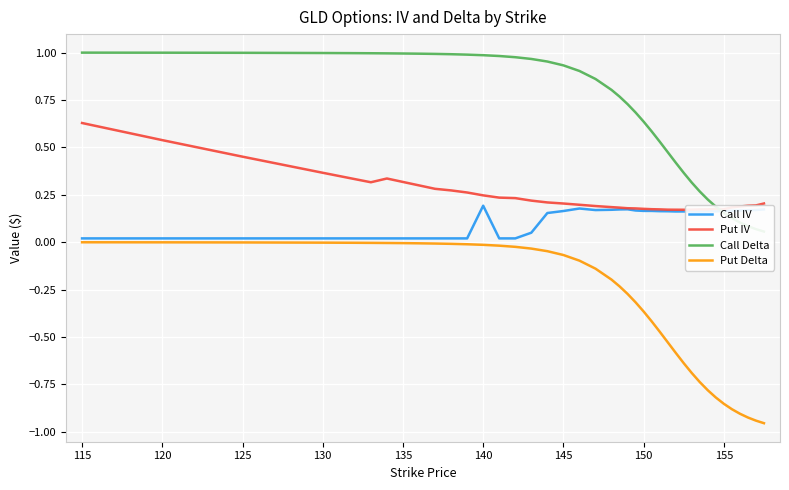

Which series has the largest total across all categories?

Call Delta